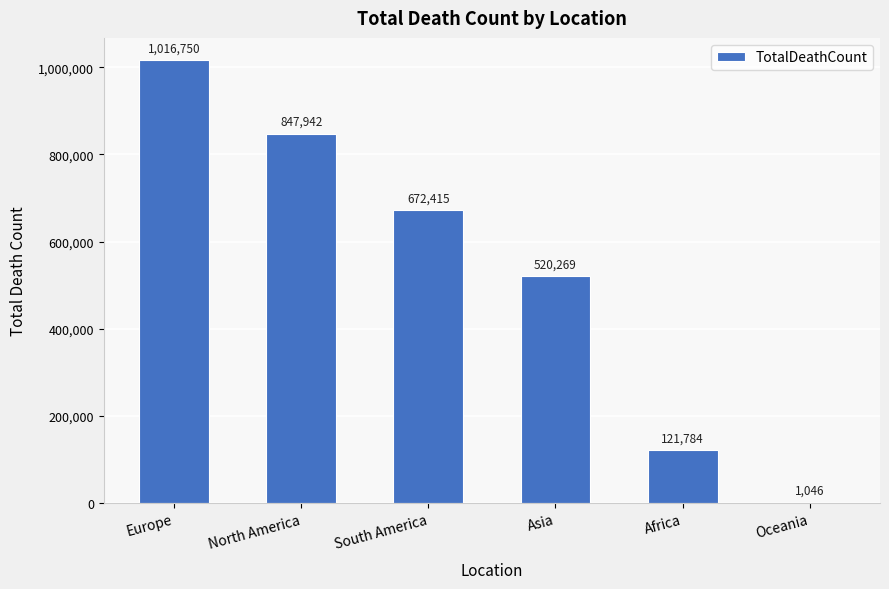

The chart shows a value of 1016750 at Europe. True or false?

True